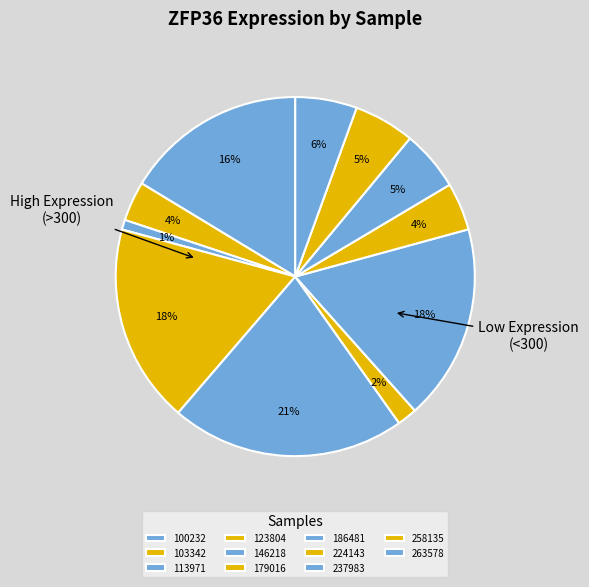

Which category has the biggest portion of the pie?

146218